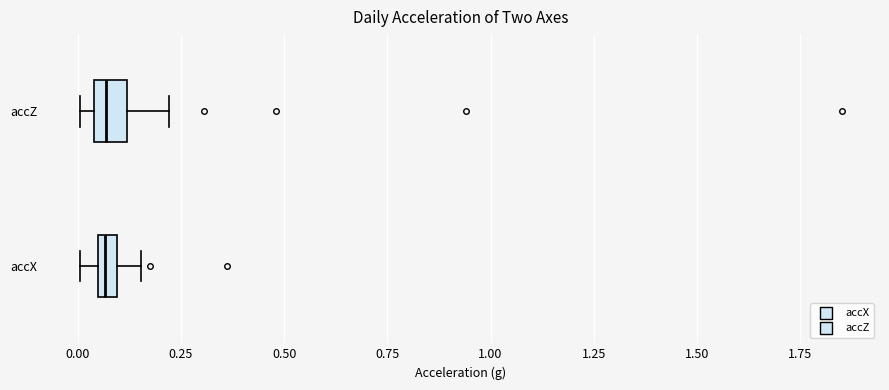

Where is the left edge of the box for accX on the x-axis? The values are not printed on the chart, so give them approximately, as read against the axis.

0.05